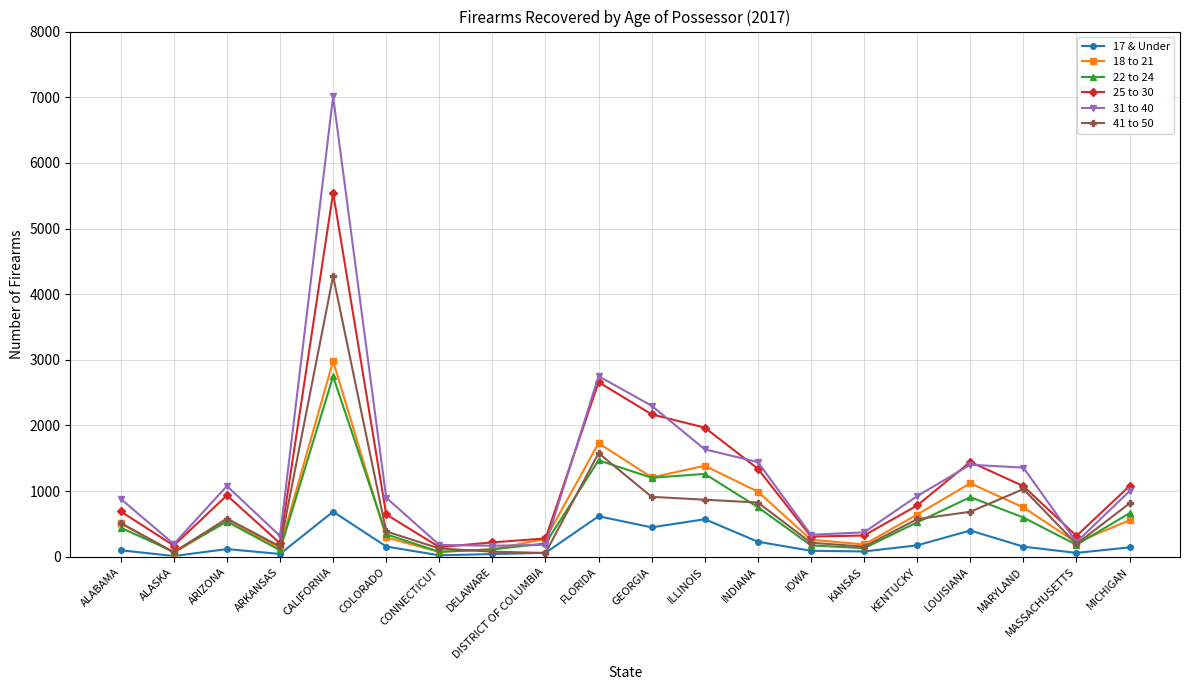

At which category is the sum across all series the highest?

CALIFORNIA